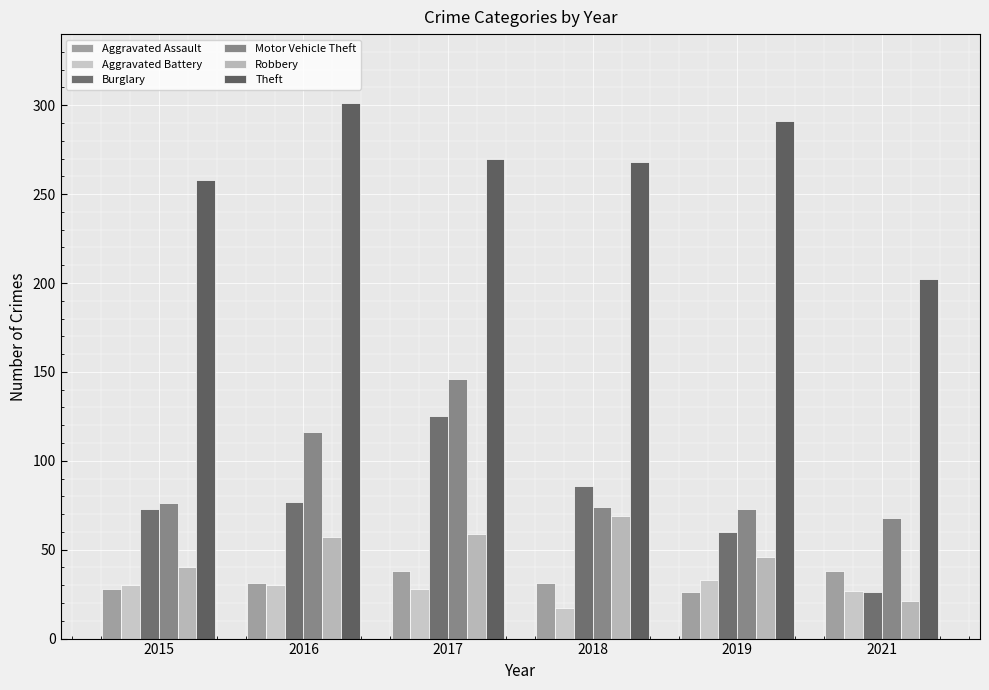

The value of Motor Vehicle Theft at 2016 is 58. True or false?

False